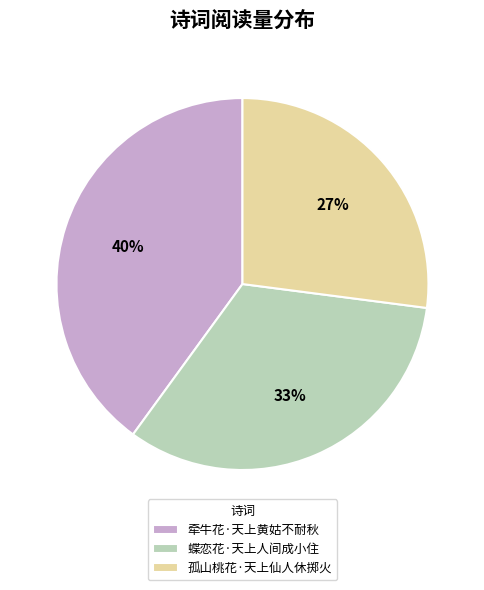

Which category has the biggest portion of the pie?

牵牛花·天上黄姑不耐秋